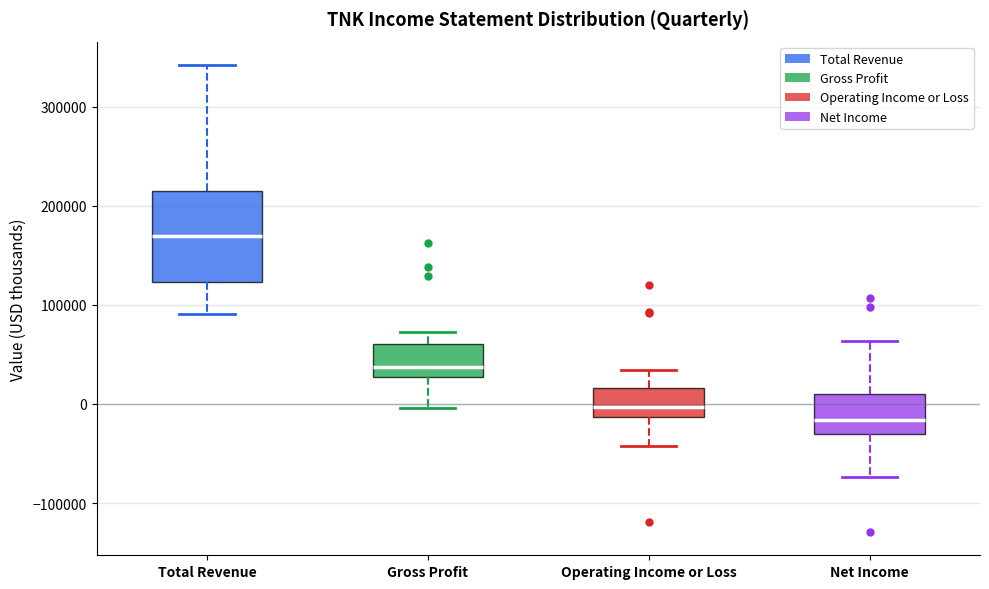

Reading left to right, read every box against the y-axis: the position of its median line, the range the box covers, and the ends of its whiskers. The values are not printed on the chart, so give them approximately, as read against the axis.

Total Revenue: median 170000, box 120000 to 210000, whiskers 90000 to 340000
Gross Profit: median 40000, box 30000 to 60000, whiskers 0 to 70000
Operating Income or Loss: median 0, box -10000 to 20000, whiskers -40000 to 30000
Net Income: median -20000, box -30000 to 10000, whiskers -70000 to 60000